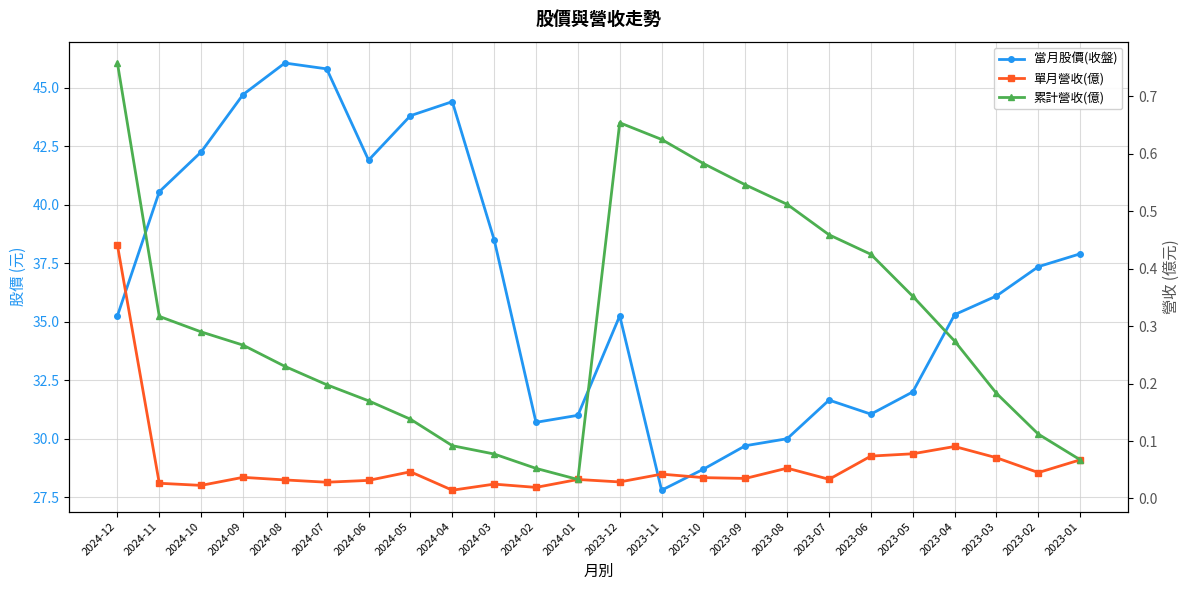

Between 2024-03 and 2024-11, which is larger?

2024-11